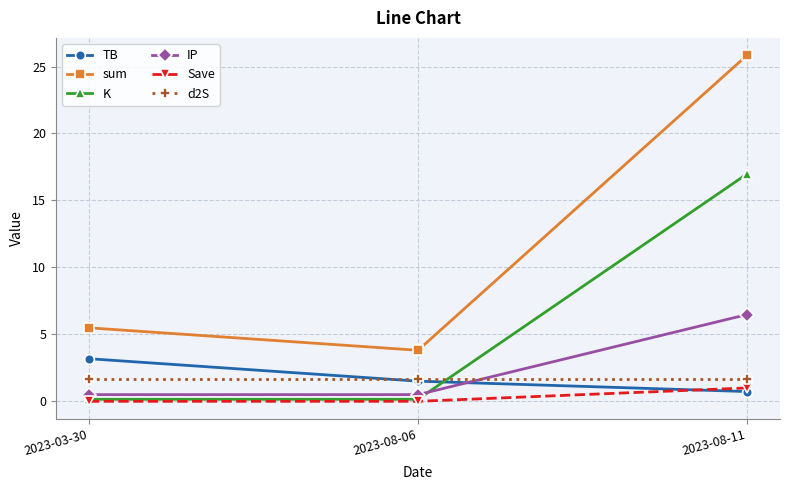

Which series has the largest range (max minus min)?

sum